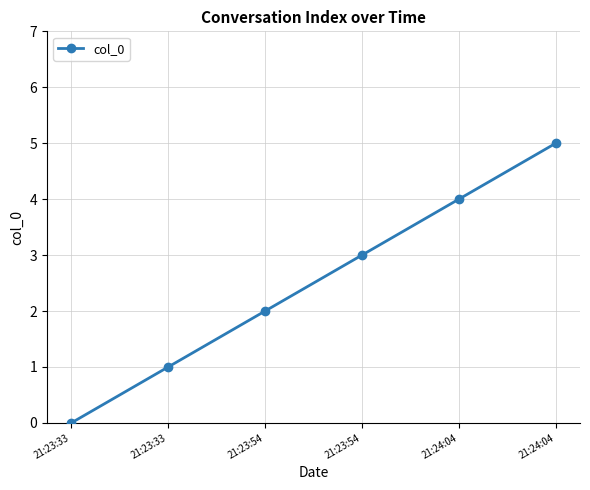

True or false: the data shows 3 at 21:23:54.

False